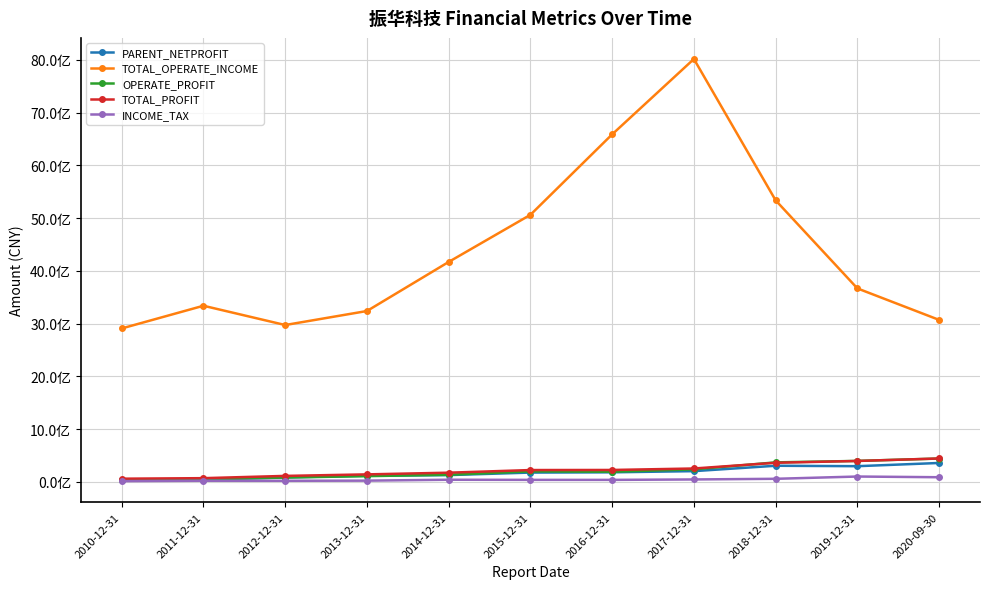

What are all the series names shown in the legend?

PARENT_NETPROFIT, TOTAL_OPERATE_INCOME, OPERATE_PROFIT, TOTAL_PROFIT, INCOME_TAX